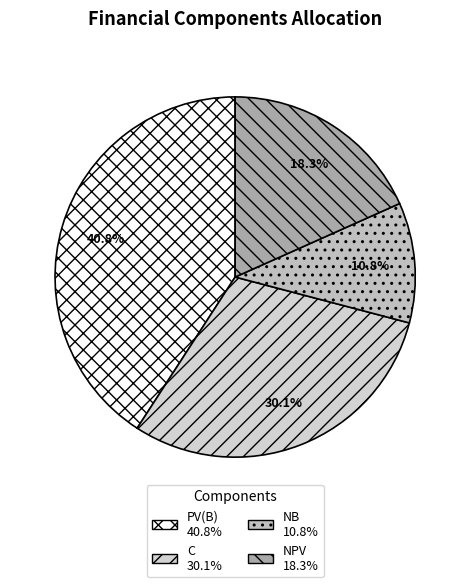

Which category has the biggest portion of the pie?

PV(B)